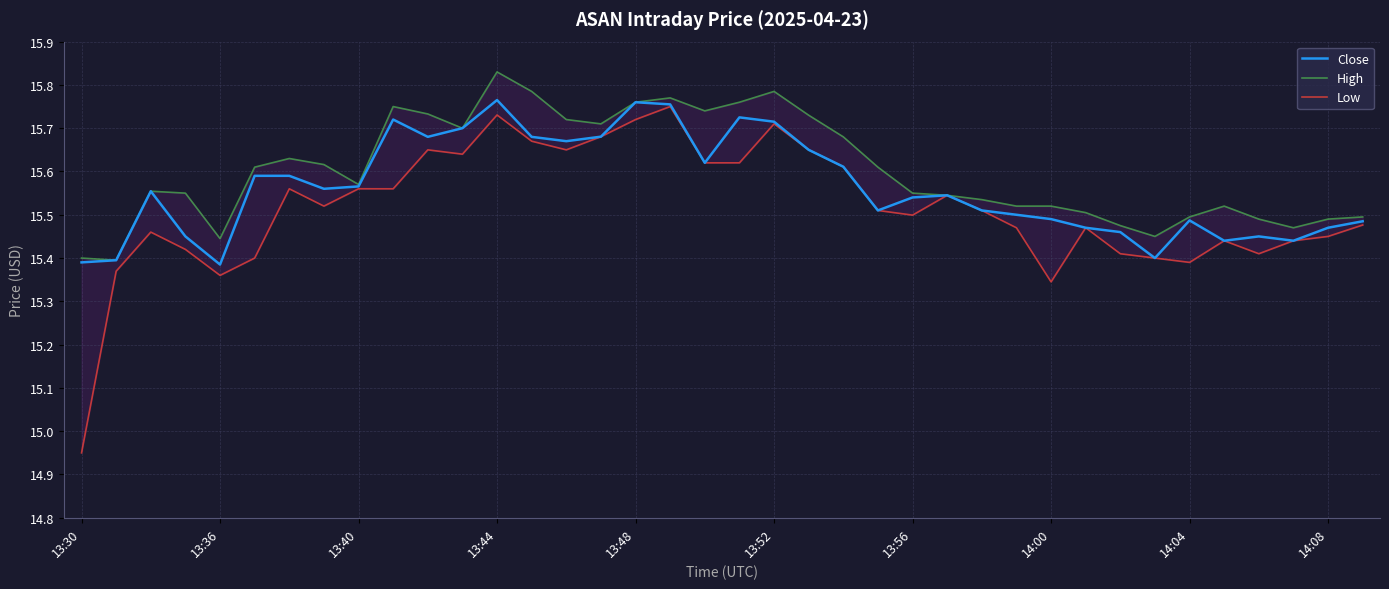

What is the maximum value shown in the chart?

15.8